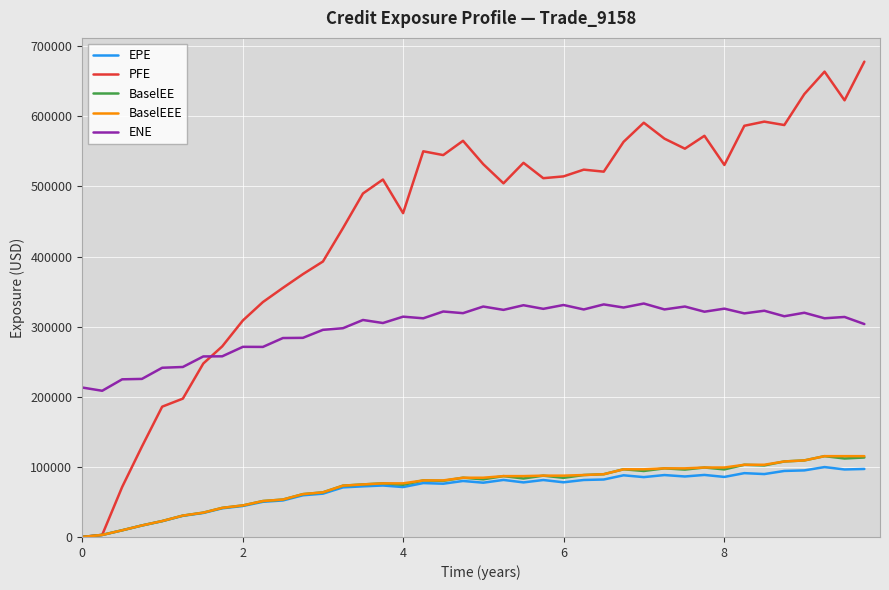

Which series has the widest spread of values?

PFE